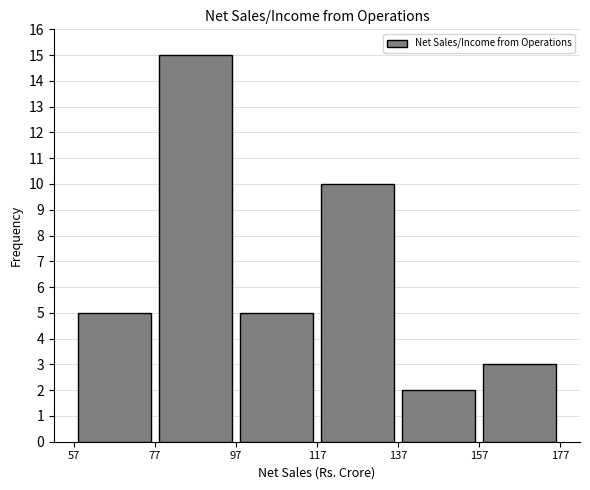

Reading left to right, list every bar in this chart as the range it spans on the x-axis followed by its height. The values are not printed on the chart, so give them approximately, as read against the axis.

57 to 77: 5
77 to 97: 15
97 to 117: 5
117 to 137: 10
137 to 157: 2
157 to 177: 3